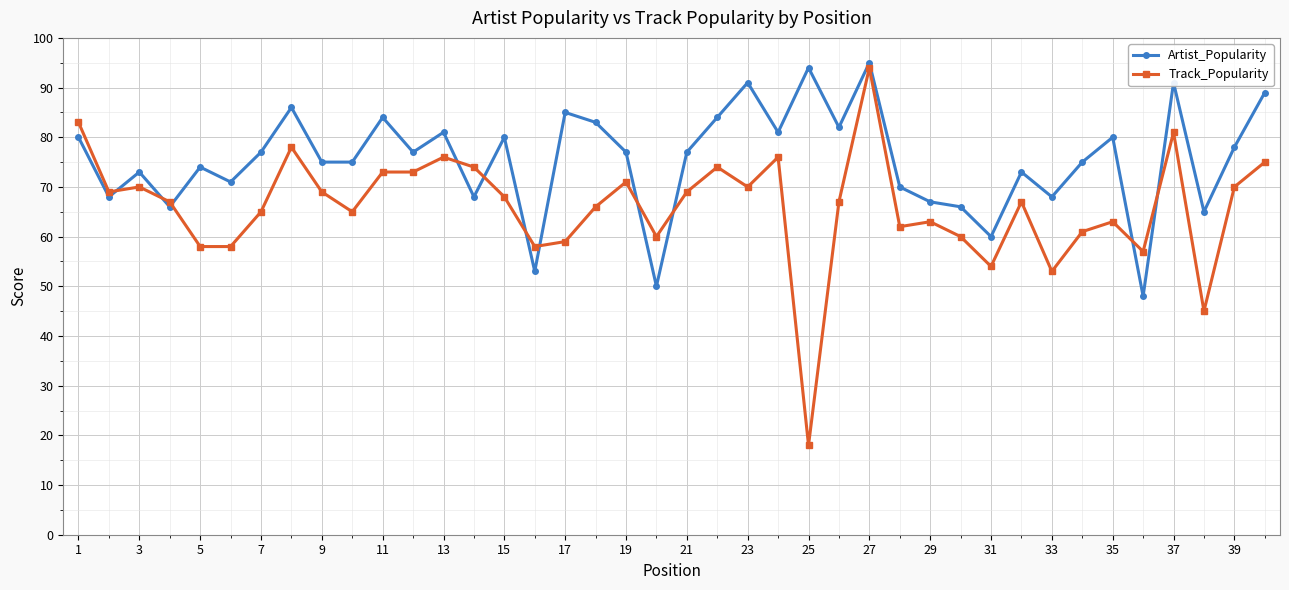

True or false: Track_Popularity has more than 2 interior local peaks.

True